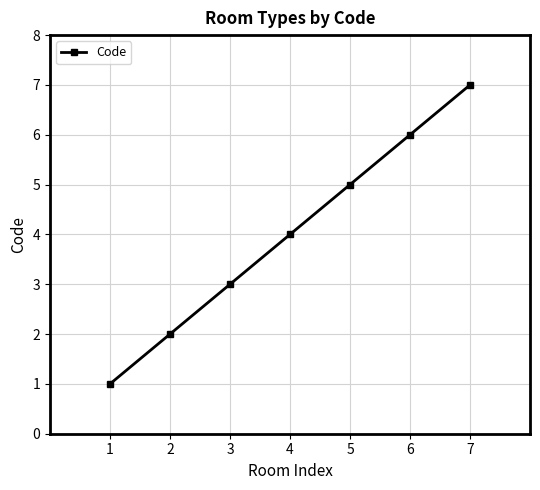

List the labels in order of value, smallest first.

1, 2, 3, 4, 5, 6, 7